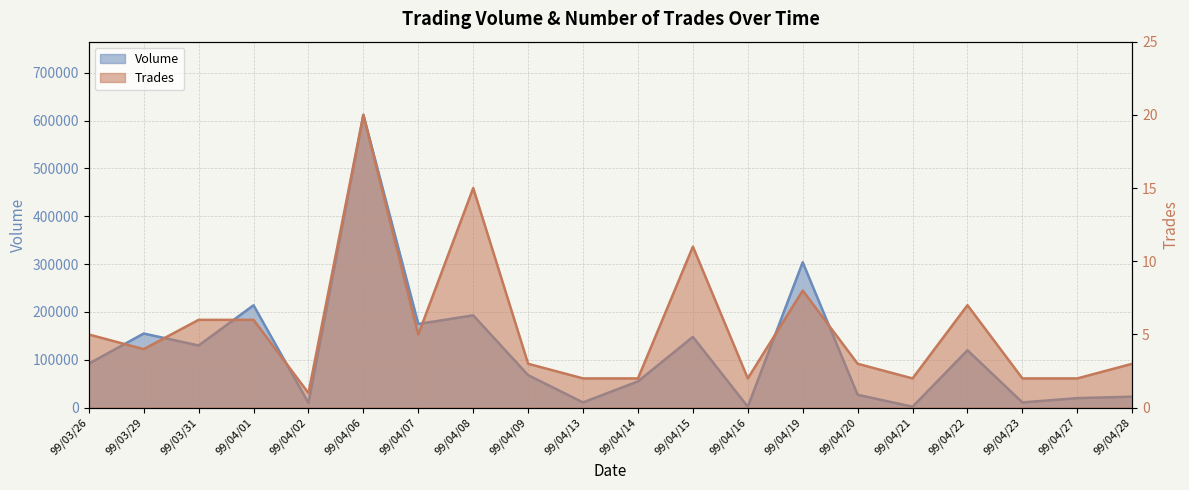

True or false: Volume and Trades intersect in this chart.

False